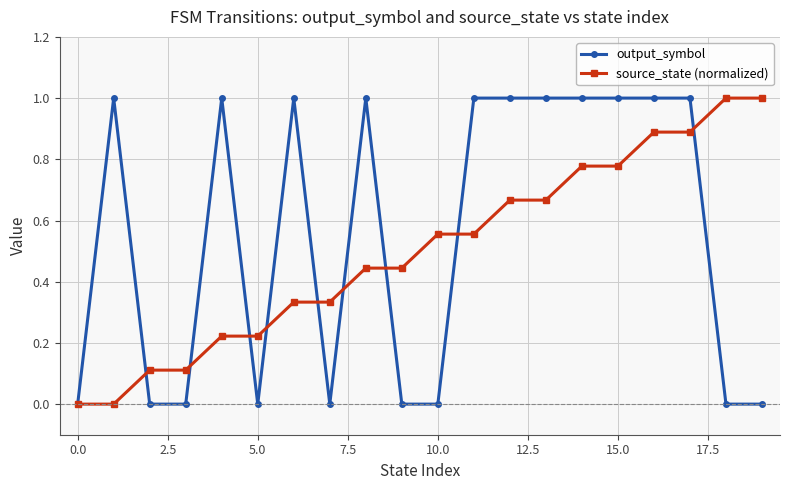

What is the value of the output_symbol point at the 12th from the left?

1.0